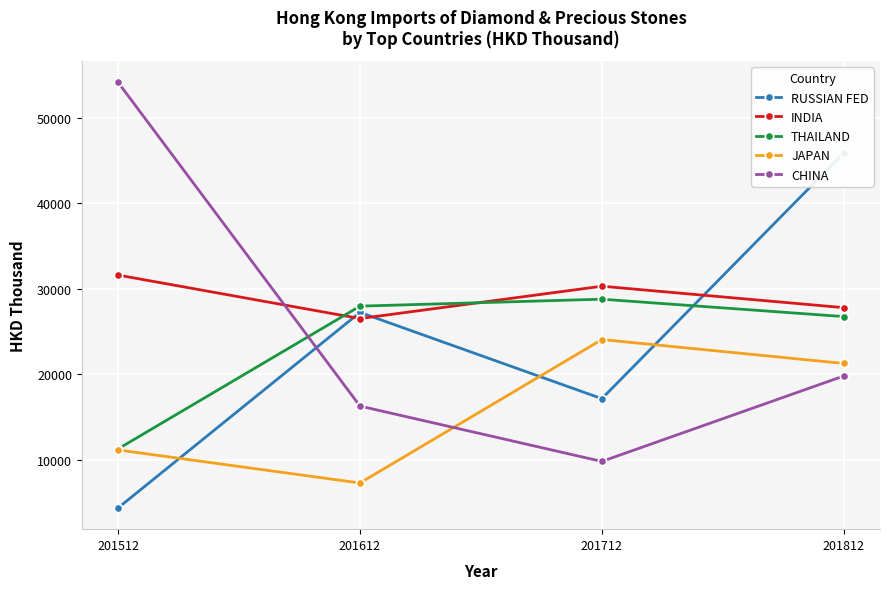

List the series in order of their peak value, lowest first.

JAPAN, THAILAND, INDIA, RUSSIAN FED, CHINA